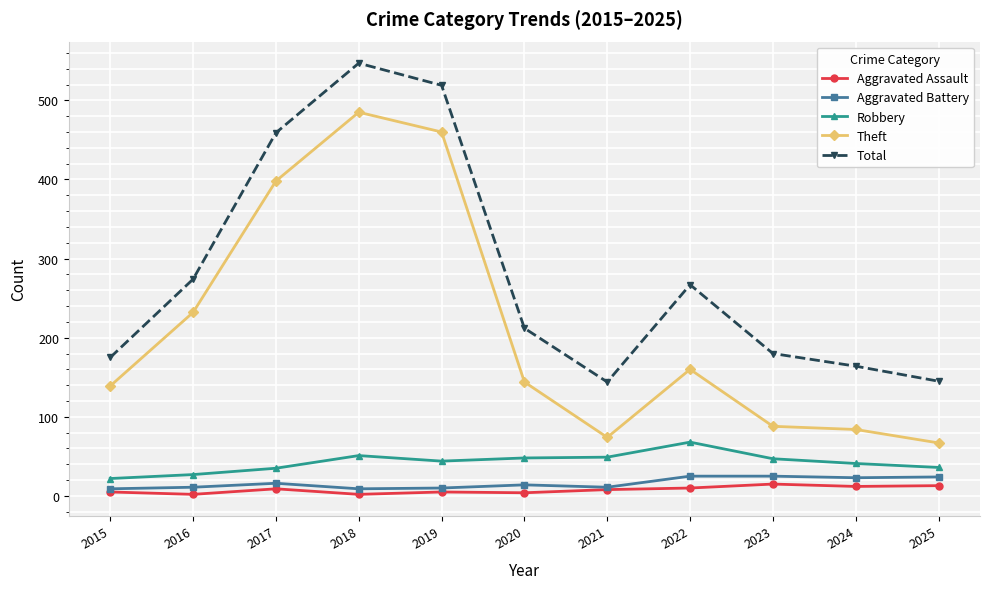

True or false: Total and Robbery intersect in this chart.

False